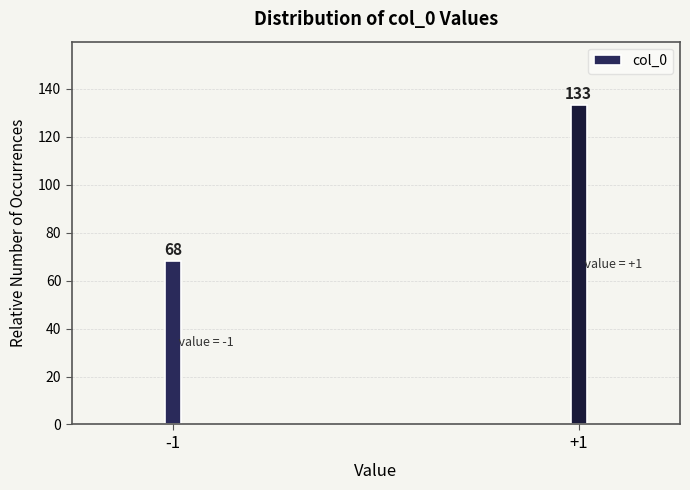

Reading left to right, list all the values displayed in this chart.

-1=68	+1=133